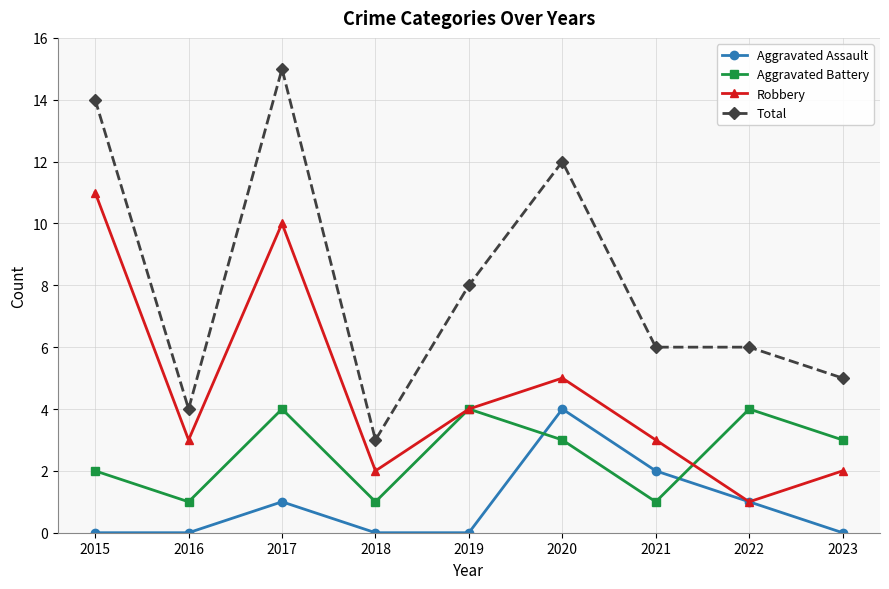

Reading left to right, extract all data points from this chart.

Aggravated Assault: 0	0	1	0	0	4	2	1	0
Aggravated Battery: 2	1	4	1	4	3	1	4	3
Robbery: 11	3	10	2	4	5	3	1	2
Total: 14	4	15	3	8	12	6	6	5